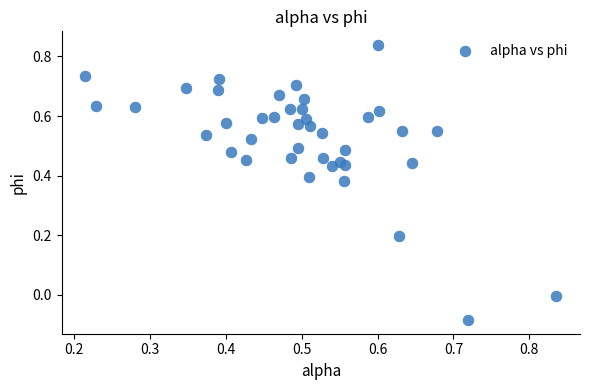

What is the range of Y values (max minus min)?

0.9